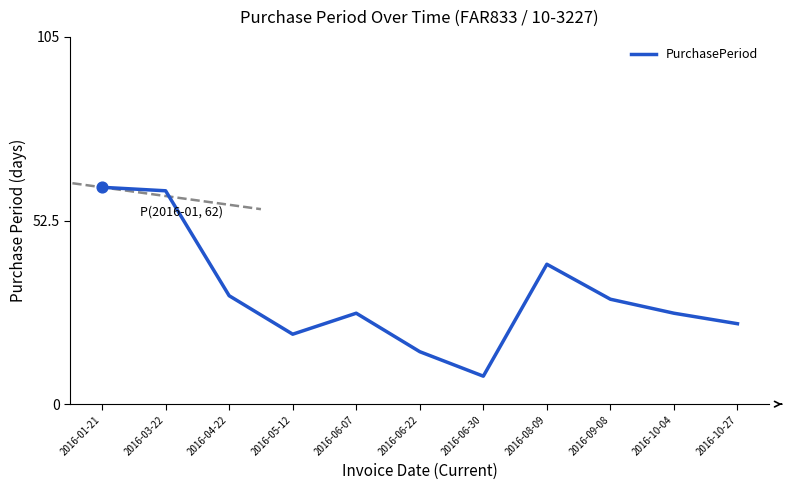

Between 2016-10-04 and 2016-05-12, which is larger?

2016-10-04